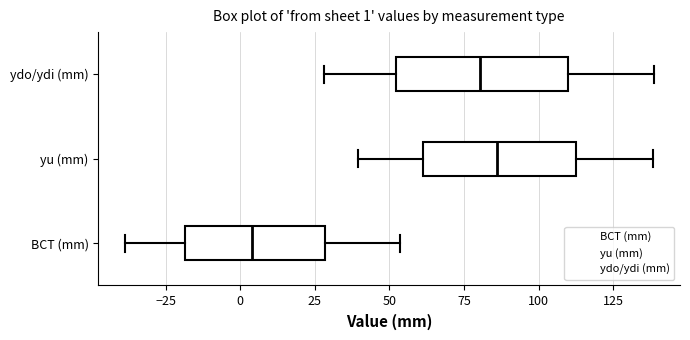

Which box has the furthest to the left median line?

BCT (mm)